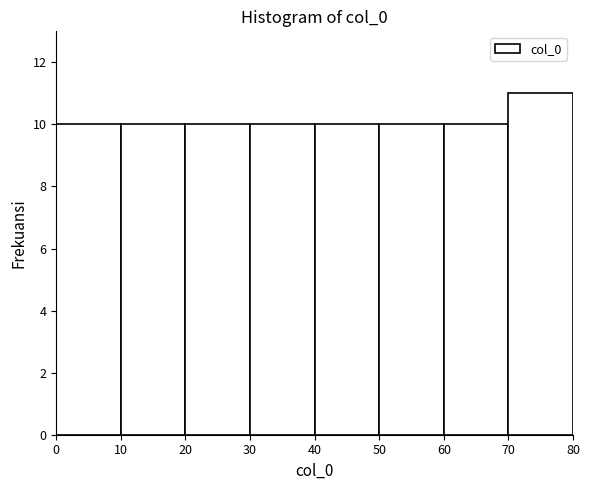

Reading left to right, transcribe this chart: for each bar, give the range it covers on the x-axis and its height. The values are not printed on the chart, so give them approximately, as read against the axis.

0 to 10: 10
10 to 20: 10
20 to 30: 10
30 to 40: 10
40 to 50: 10
50 to 60: 10
60 to 70: 10
70 to 80: 11